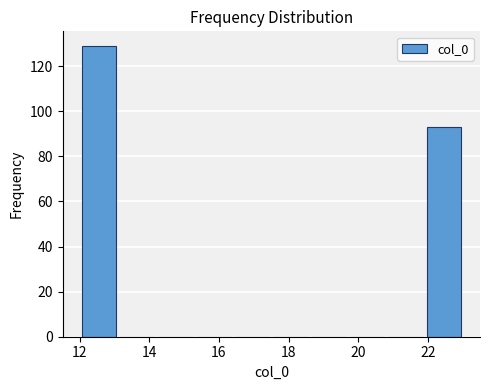

Reading left to right, transcribe this chart: for each bar, give the range it covers on the x-axis and its height. Neither the bar edges nor the heights are printed on the chart, so give them approximately, as read against the axes.

12.0 to 13.1: 130
13.1 to 14.2: 0
14.2 to 15.3: 0
15.3 to 16.4: 0
16.4 to 17.5: 0
17.5 to 18.6: 0
18.6 to 19.7: 0
19.7 to 20.8: 0
20.8 to 21.9: 0
21.9 to 23.0: 94